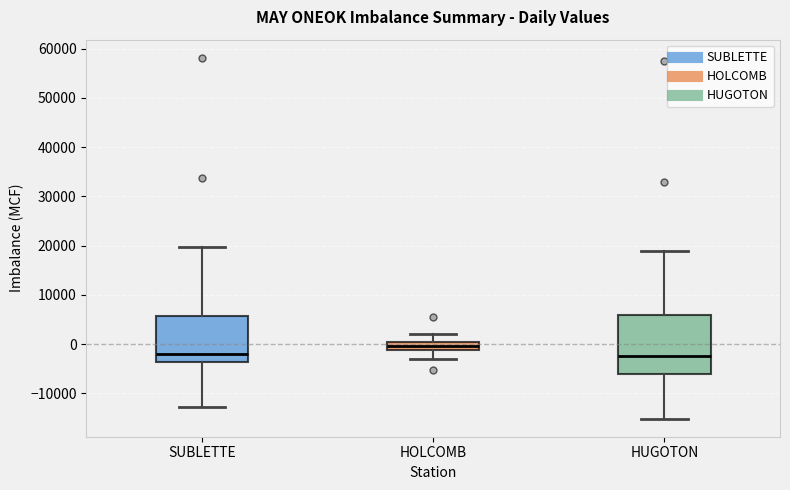

Reading left to right, read every box against the y-axis: the position of its median line, the range the box covers, and the ends of its whiskers. The values are not printed on the chart, so give them approximately, as read against the axis.

SUBLETTE: median -2000, box -4000 to 6000, whiskers -13000 to 20000
HOLCOMB: median 0, box -1000 to 1000, whiskers -3000 to 2000
HUGOTON: median -2000, box -6000 to 6000, whiskers -15000 to 19000